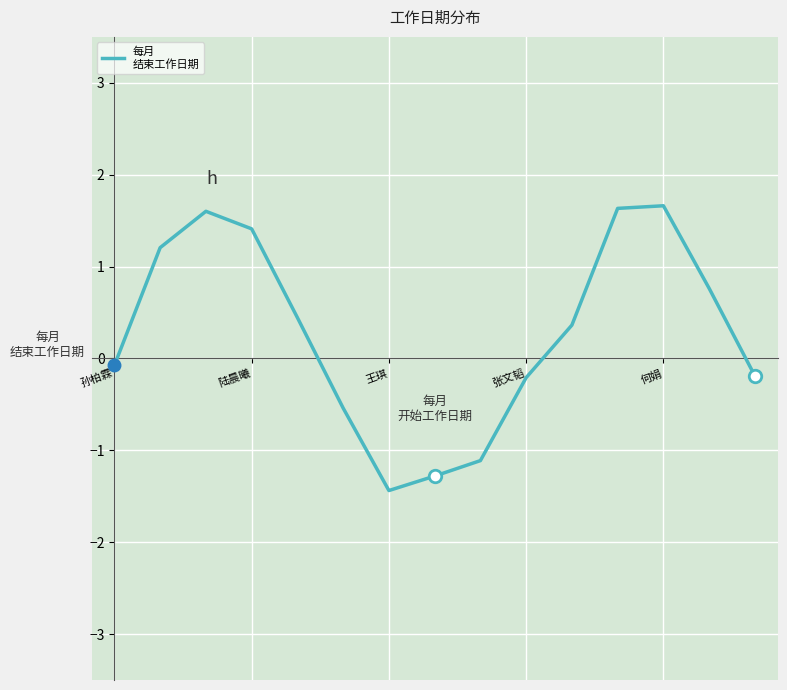

Count the number of categories in the chart.

15